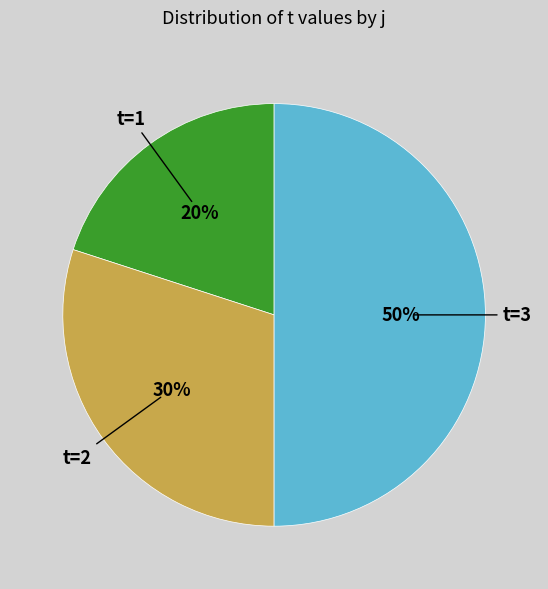

Combined, do t=1 and t=3 account for over 50%?

Yes